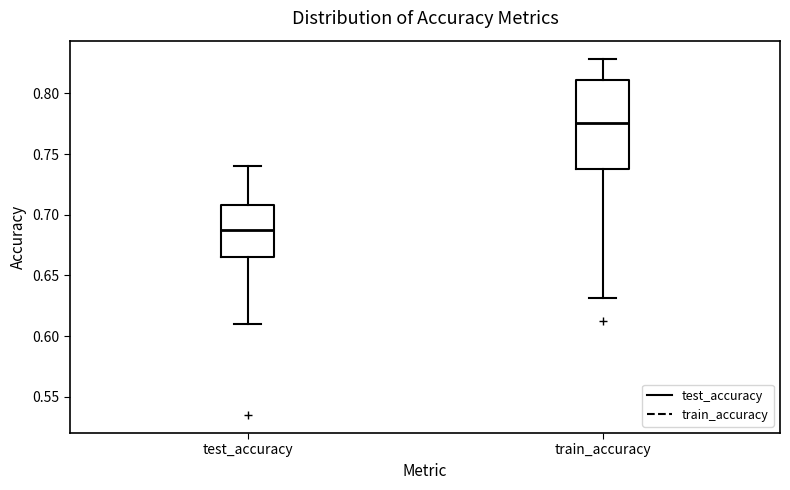

Reading left to right, read every box against the y-axis: the position of its median line, the range the box covers, and the ends of its whiskers. The values are not printed on the chart, so give them approximately, as read against the axis.

test_accuracy: median 0.690, box 0.665 to 0.710, whiskers 0.610 to 0.740
train_accuracy: median 0.775, box 0.740 to 0.810, whiskers 0.630 to 0.830